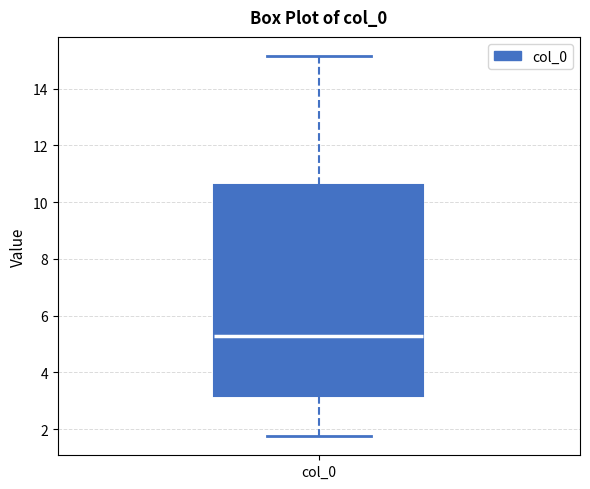

Where does the upper whisker of the box for col_0 end on the y-axis? The values are not printed on the chart, so give them approximately, as read against the axis.

15.2